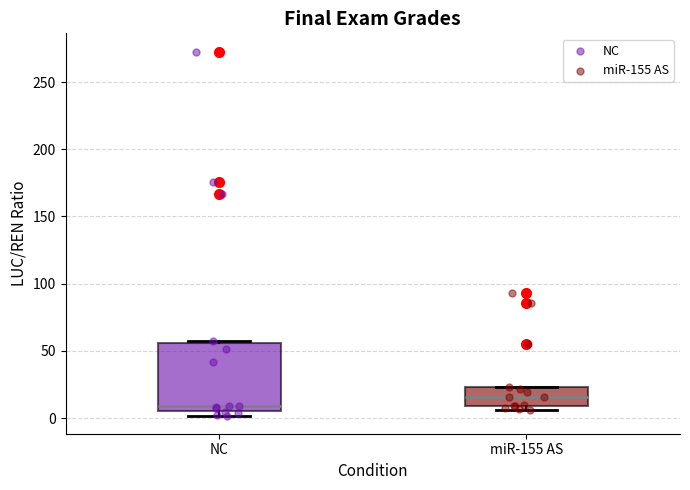

Which box's median line is the highest?

miR-155 AS